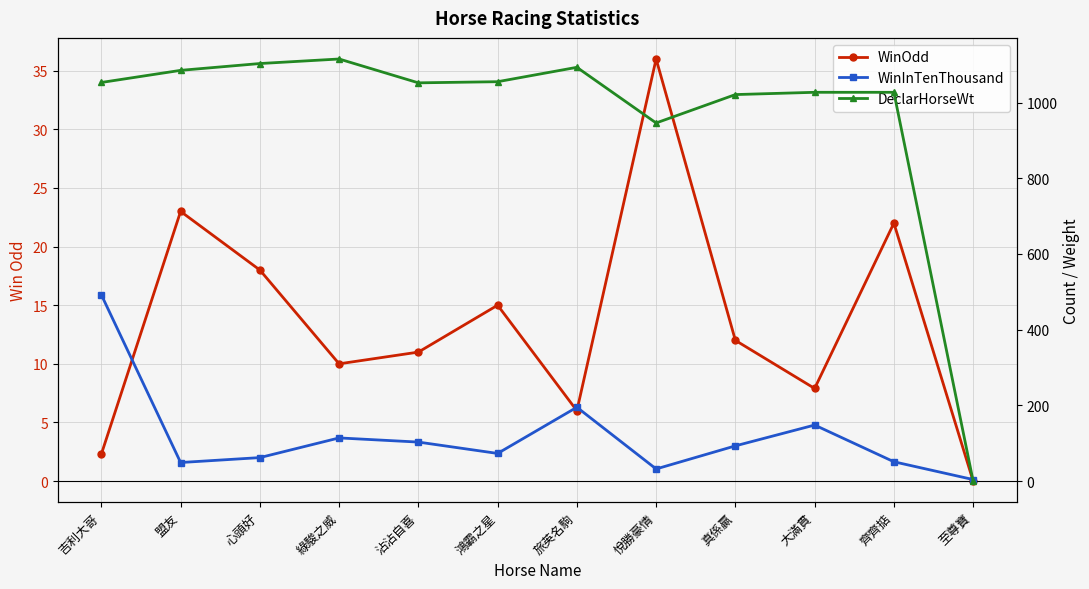

What is the total value across all series at 旅英名駒?

1294.0